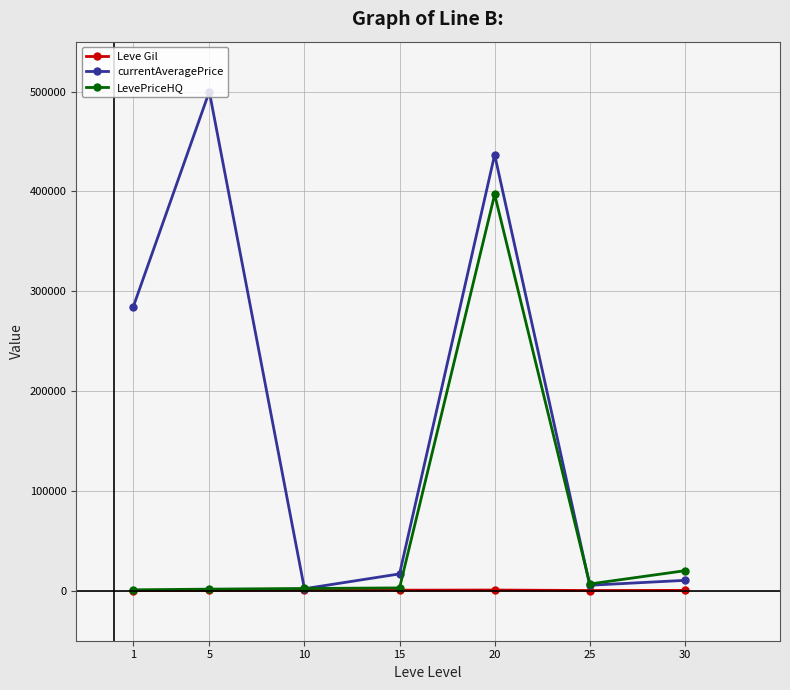

What is the maximum value shown in the chart?

500000.0